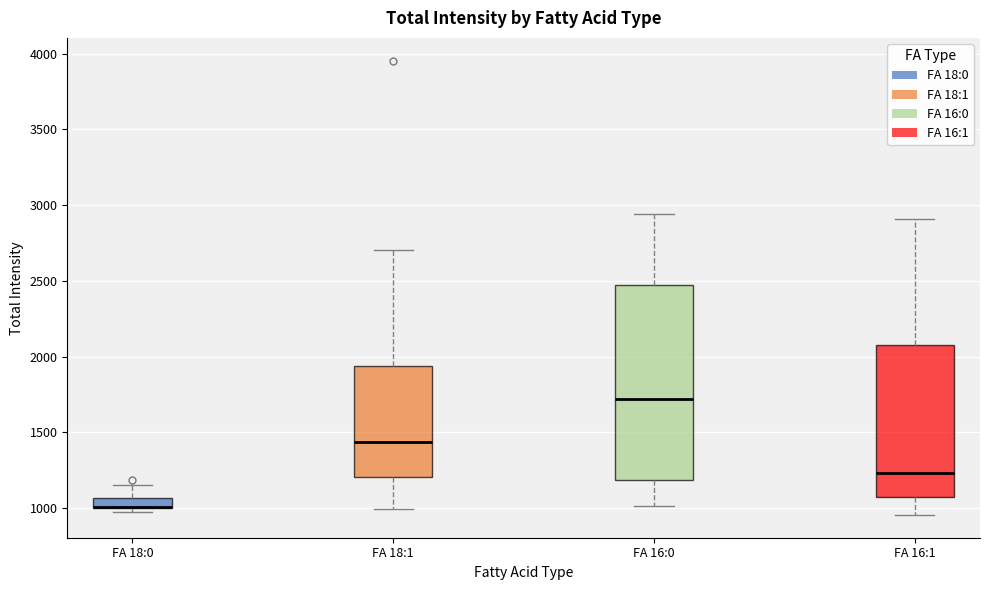

Where is the upper edge of the box for FA 18:0 on the y-axis? The values are not printed on the chart, so give them approximately, as read against the axis.

1050